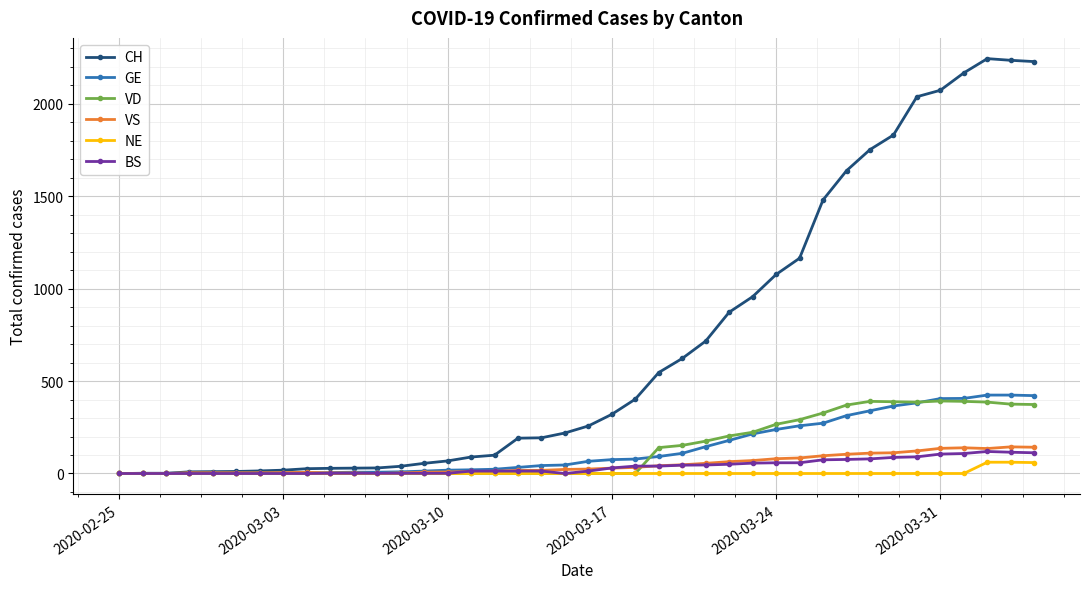

Which series has the largest total across all categories?

CH